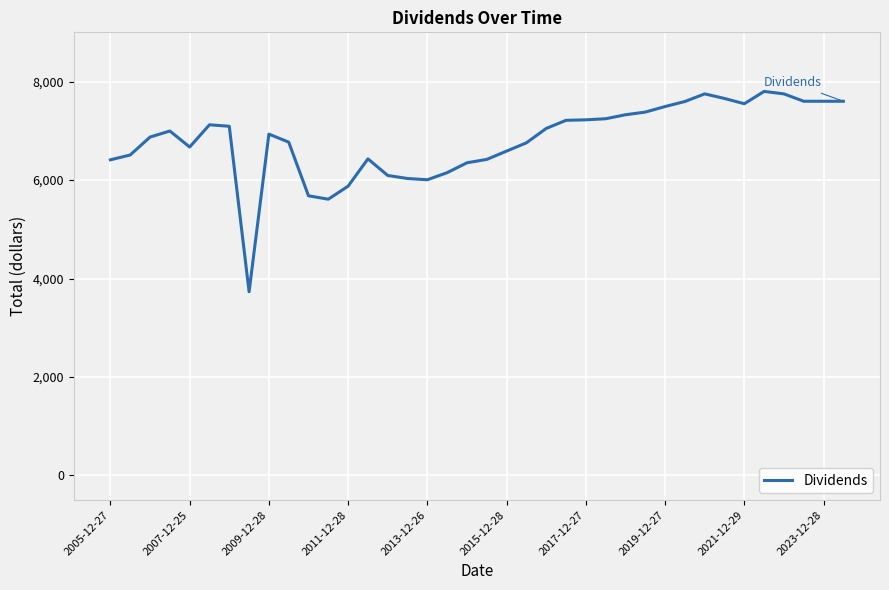

What is the greatest value displayed?

7800